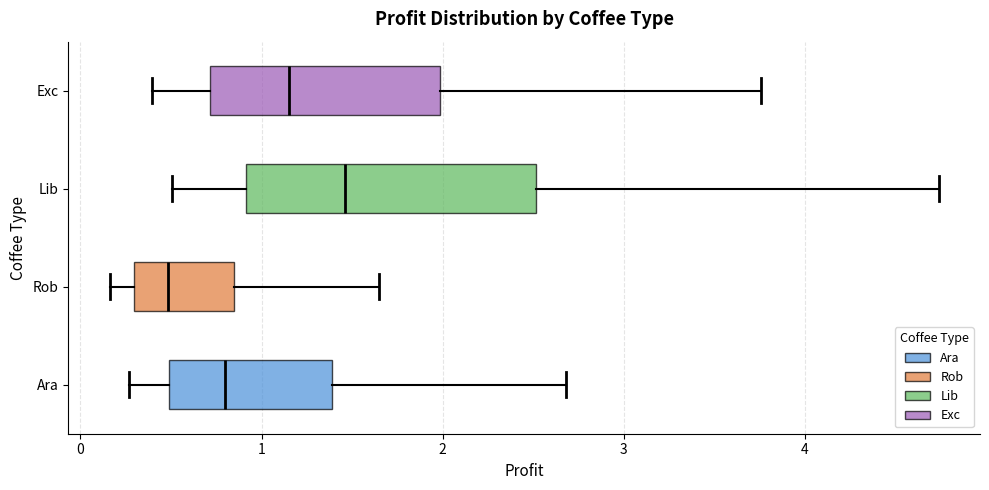

Reading bottom to top, read every box against the x-axis: the position of its median line, the range the box covers, and the ends of its whiskers. The values are not printed on the chart, so give them approximately, as read against the axis.

Ara: median 0.8, box 0.5 to 1.4, whiskers 0.3 to 2.7
Rob: median 0.5, box 0.3 to 0.8, whiskers 0.2 to 1.6
Lib: median 1.5, box 0.9 to 2.5, whiskers 0.5 to 4.7
Exc: median 1.2, box 0.7 to 2.0, whiskers 0.4 to 3.8